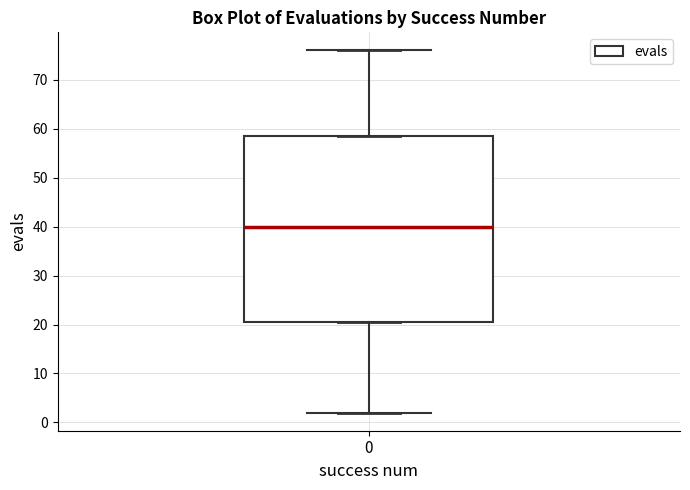

Read this box plot against the y-axis: the position of the median line, the range covered by the box, and the ends of both whiskers. The values are not printed on the chart, so give them approximately, as read against the axis.

median 40, box 21 to 59, whiskers 2 to 76